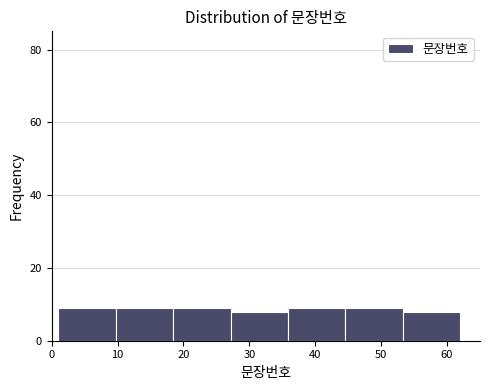

Reading left to right, transcribe this chart: for each bar, give the range it covers on the x-axis and its height. Neither the bar edges nor the heights are printed on the chart, so give them approximately, as read against the axes.

1 to 10: 10
10 to 18: 10
18 to 27: 10
27 to 36: 8
36 to 45: 10
45 to 53: 10
53 to 62: 8